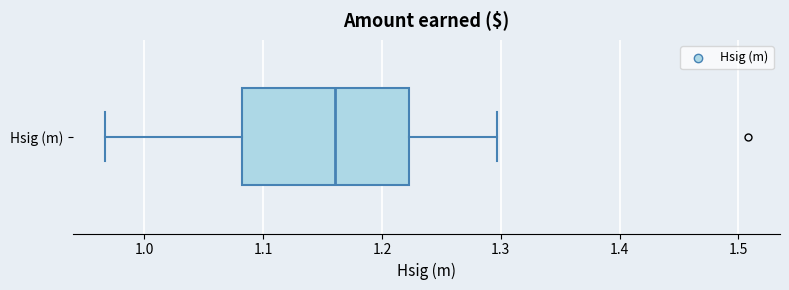

Transcribe this box plot: give where the median line is, the range the box spans, and where the two whiskers end, as read against the x-axis. The values are not printed on the chart, so give them approximately, as read against the axis.

median 1.16, box 1.08 to 1.22, whiskers 0.97 to 1.30